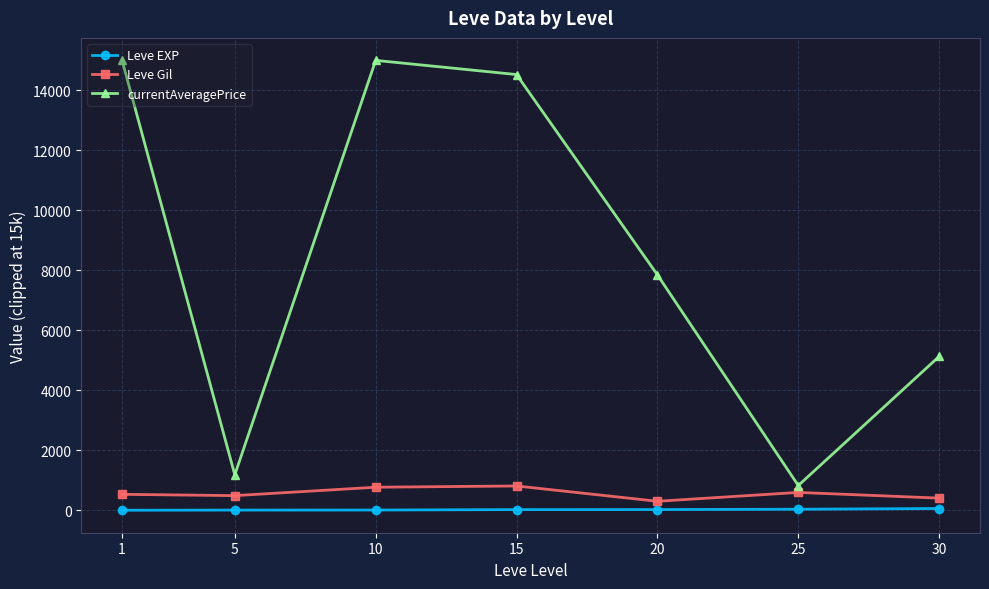

How many interior local valleys does the currentAveragePrice series have?

2